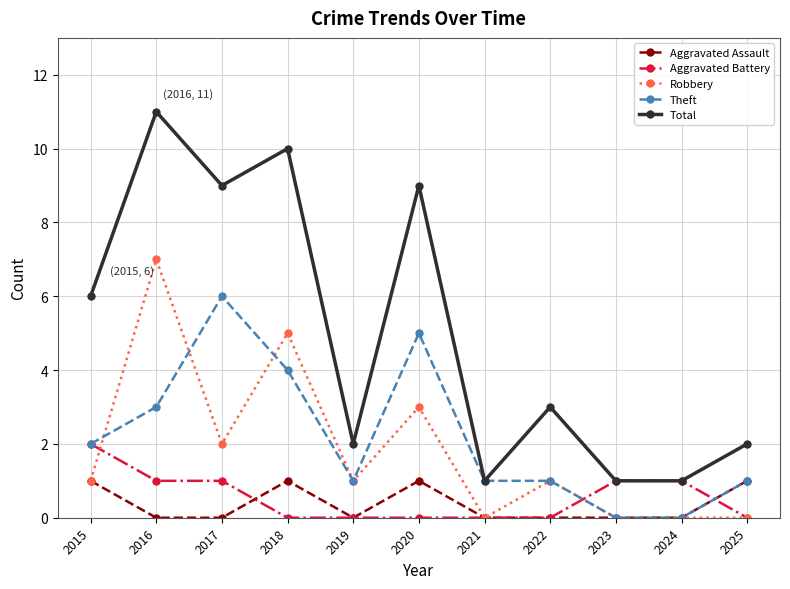

What are all the series names shown in the legend?

Aggravated Assault, Aggravated Battery, Robbery, Theft, Total